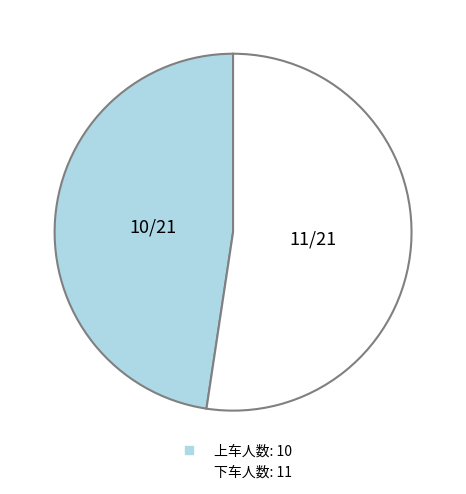

The 上车人数 slice represents 48% of the pie. True or false?

True